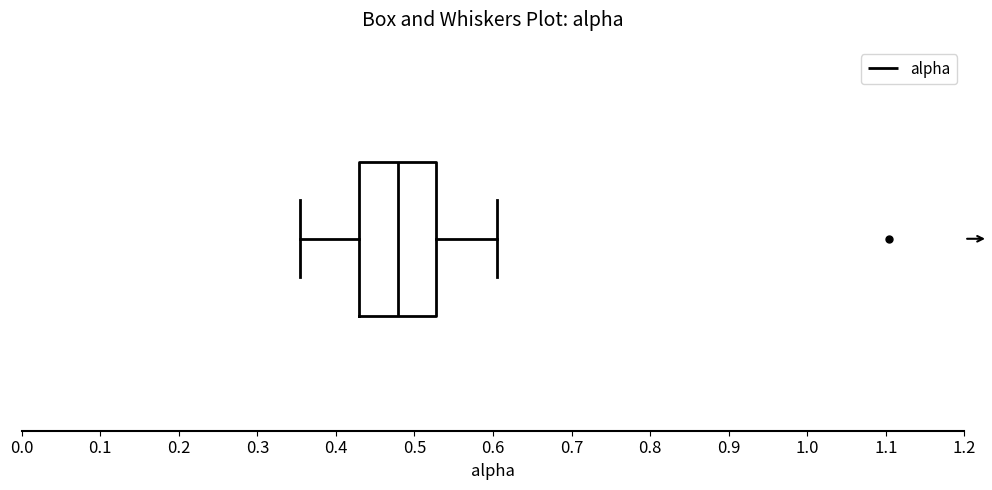

Where is the right edge of the box on the x-axis? The values are not printed on the chart, so give them approximately, as read against the axis.

0.53